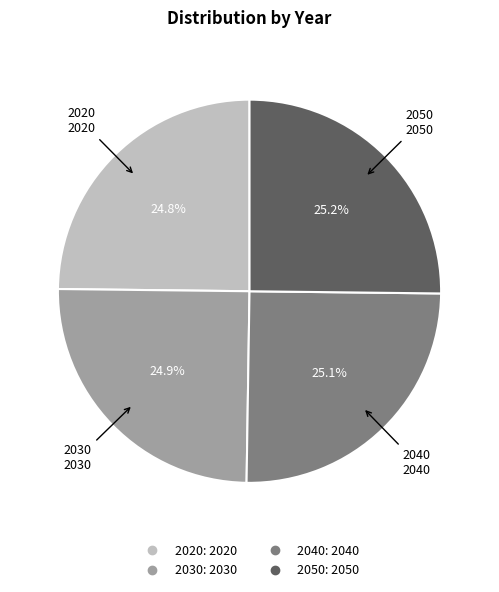

What is the ratio of the value at 2030 to the value at 2050?

1.0